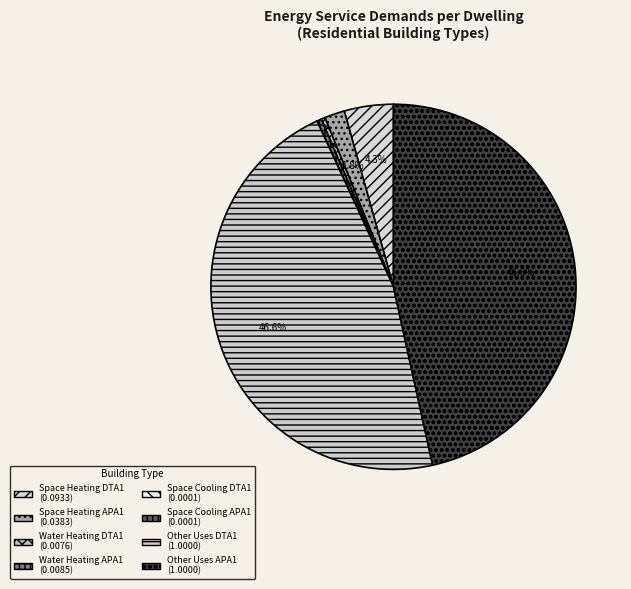

What is the largest slice in the pie chart?

Other Uses DTA1